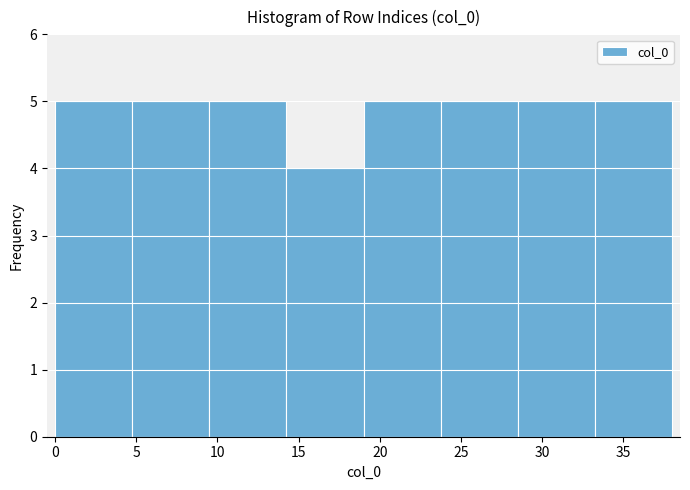

Reading left to right, transcribe this chart: for each bar, give the range it covers on the x-axis and its height. Neither the bar edges nor the heights are printed on the chart, so give them approximately, as read against the axes.

0.00 to 4.75: 5
4.75 to 9.50: 5
9.50 to 14.25: 5
14.25 to 19.00: 4
19.00 to 23.75: 5
23.75 to 28.50: 5
28.50 to 33.25: 5
33.25 to 38.00: 5